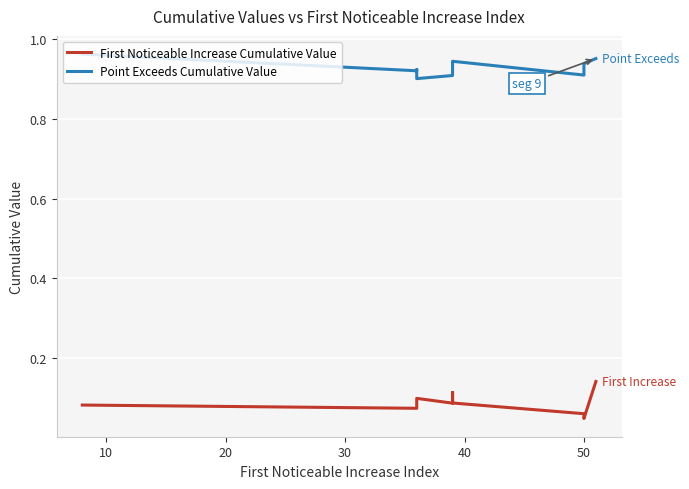

The First Noticeable Increase Cumulative Value series shows 0.1 at 60. True or false?

False